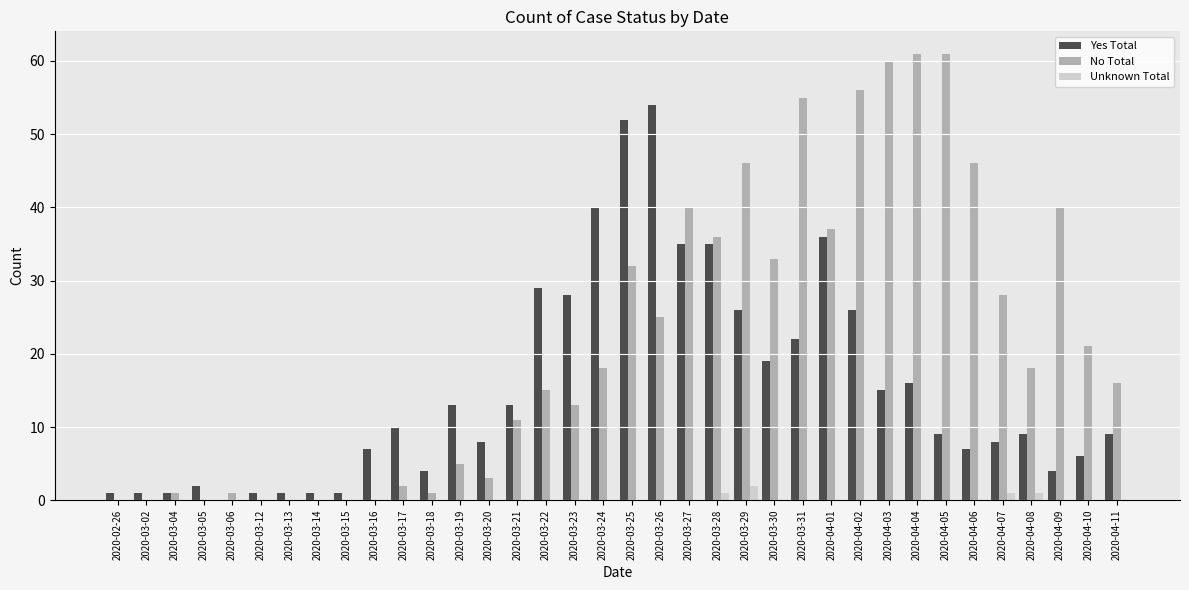

What is the sum of the No Total values at 2020-03-30 and 2020-04-05?

94